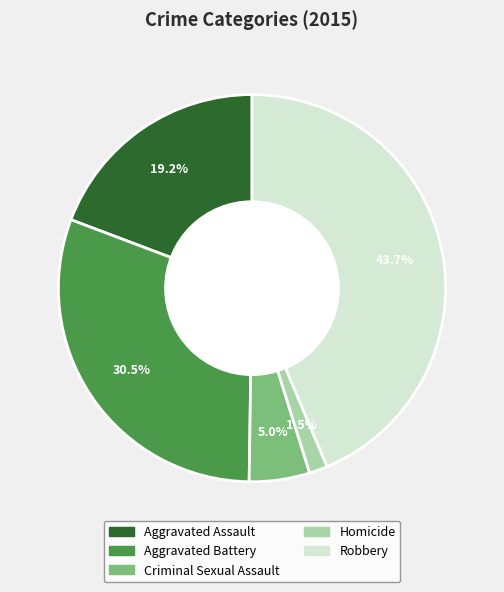

To the nearest percent, what is the average slice percentage?

20%